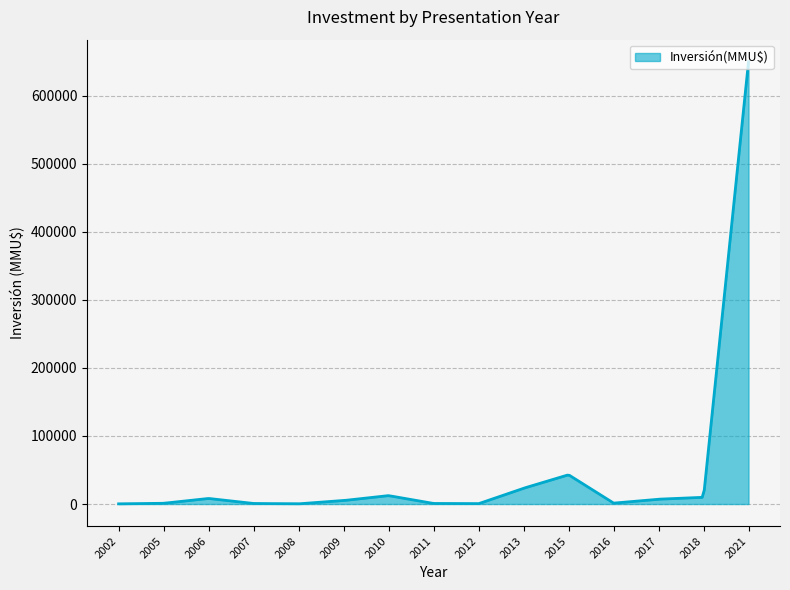

What is the difference between the maximum and minimum values?

649700.0